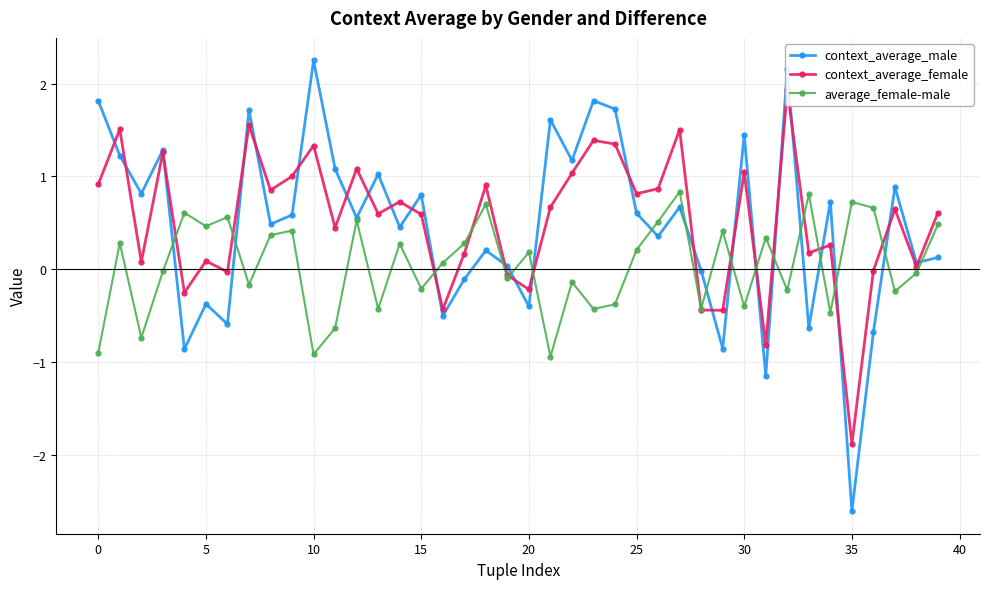

What is the average value of the context_average_female series?

0.5